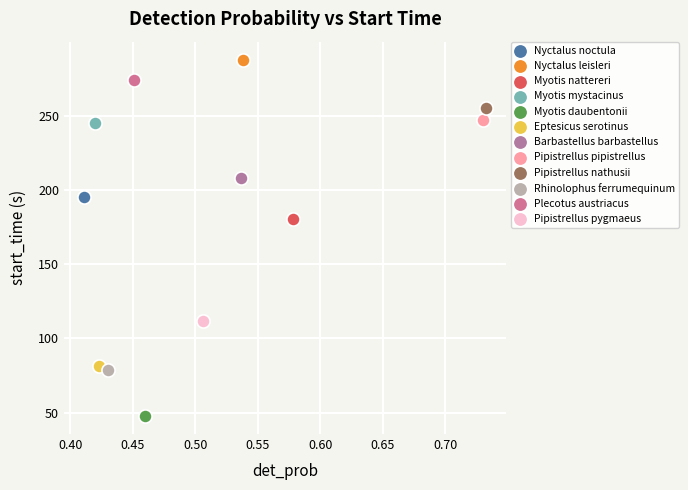

What are all the series names shown in the legend?

Nyctalus noctula, Nyctalus leisleri, Myotis nattereri, Myotis mystacinus, Myotis daubentonii, Eptesicus serotinus, Barbastellus barbastellus, Pipistrellus pipistrellus, Pipistrellus nathusii, Rhinolophus ferrumequinum, Plecotus austriacus, Pipistrellus pygmaeus